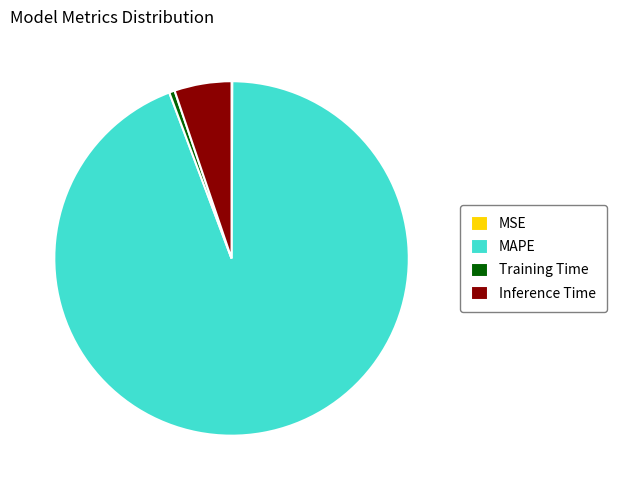

Do MAPE and Training Time together represent more than half of the pie?

Yes